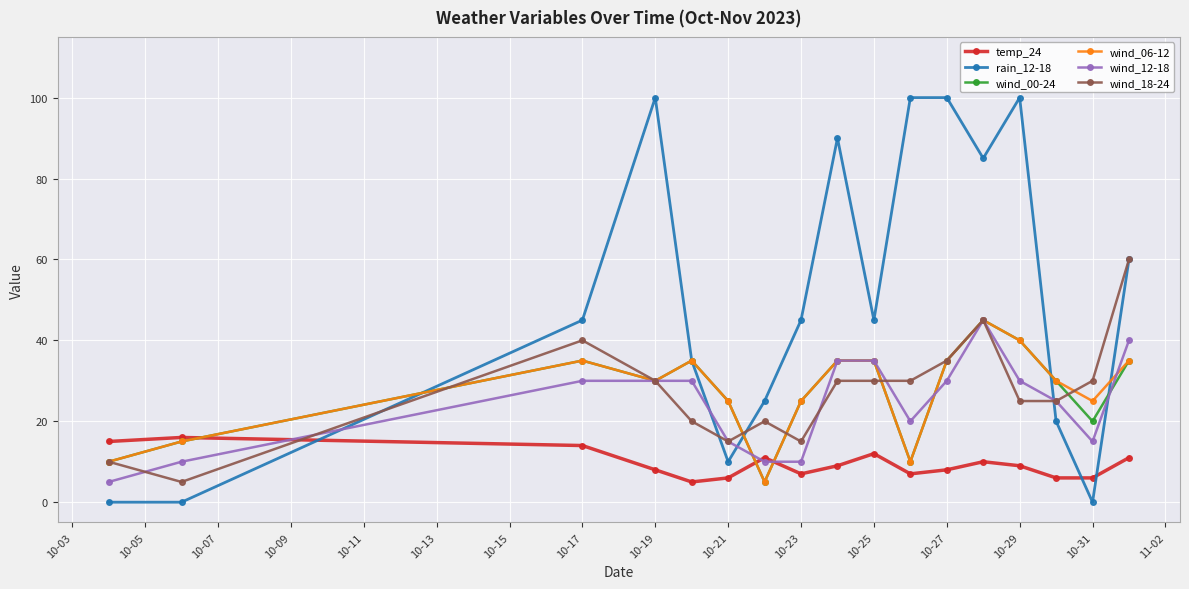

What is the greatest value displayed?

100